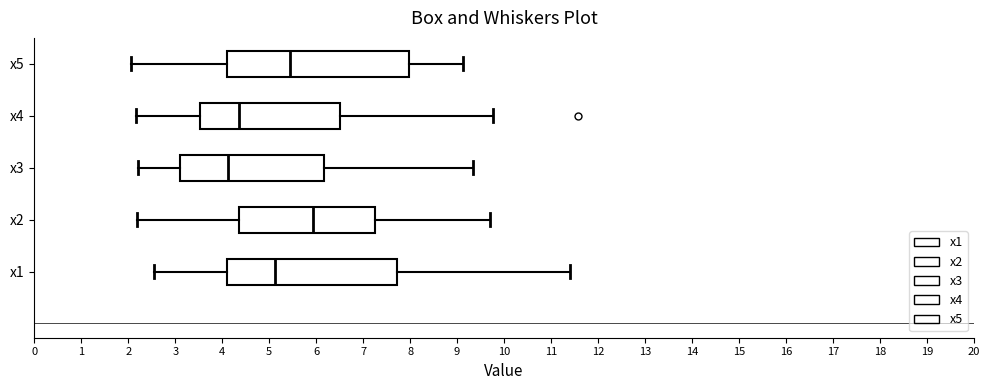

Reading bottom to top, transcribe this box plot: for each box, give where its median line is, the range the box spans, and where its two whiskers end, as read against the x-axis. The values are not printed on the chart, so give them approximately, as read against the axis.

x1: median 5.1, box 4.1 to 7.7, whiskers 2.6 to 11.4
x2: median 5.9, box 4.4 to 7.2, whiskers 2.2 to 9.7
x3: median 4.1, box 3.1 to 6.2, whiskers 2.2 to 9.3
x4: median 4.4, box 3.5 to 6.5, whiskers 2.2 to 9.8
x5: median 5.4, box 4.1 to 8.0, whiskers 2.1 to 9.1